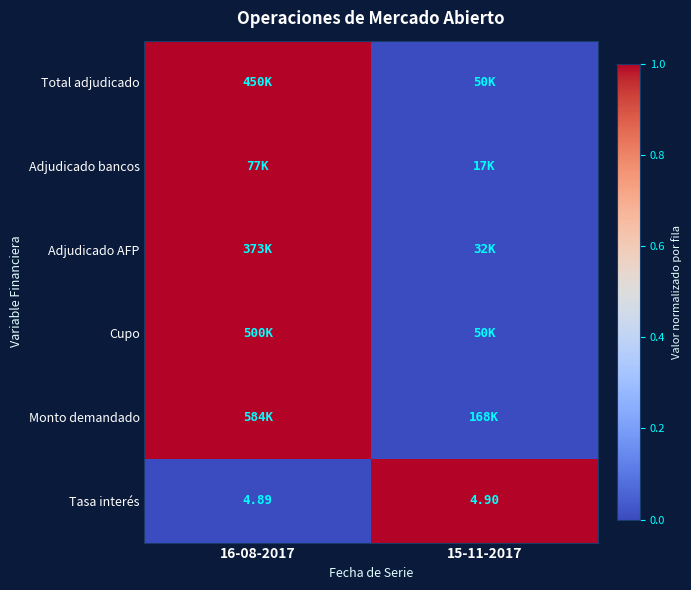

How many values in the Tasa interés series are below 1?

1